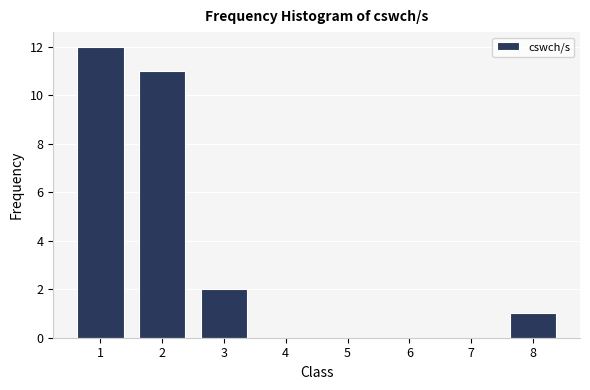

Reading left to right, what are all the values shown in this chart?

1=12	2=11	3=2	4=0	5=0	6=0	7=0	8=1